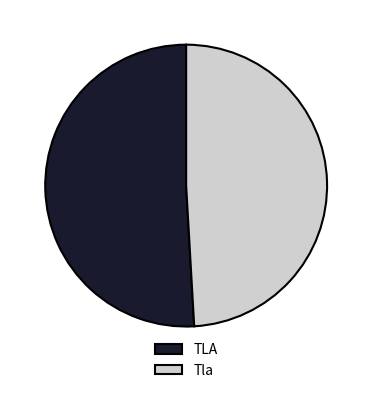

Approximately how many times larger is the value at TLA compared to Tla?

1.0